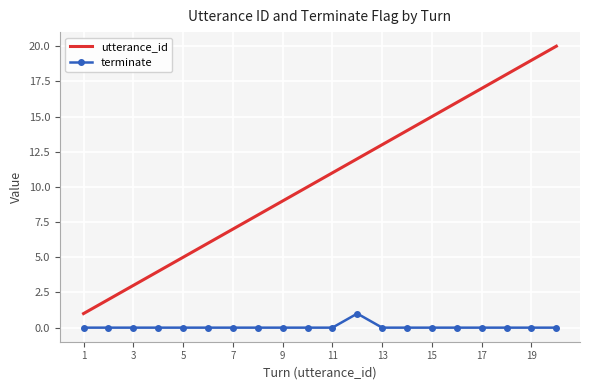

What is the maximum value for utterance_id?

20